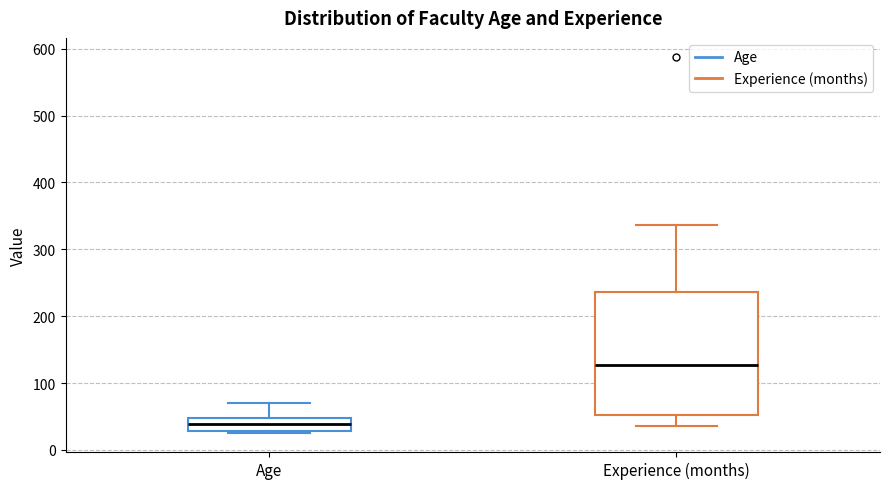

Reading left to right, transcribe this box plot: for each box, give where its median line is, the range the box spans, and where its two whiskers end, as read against the y-axis. The values are not printed on the chart, so give them approximately, as read against the axis.

Age: median 40, box 30 to 50, whiskers 30 to 70
Experience (months): median 130, box 50 to 240, whiskers 40 to 340